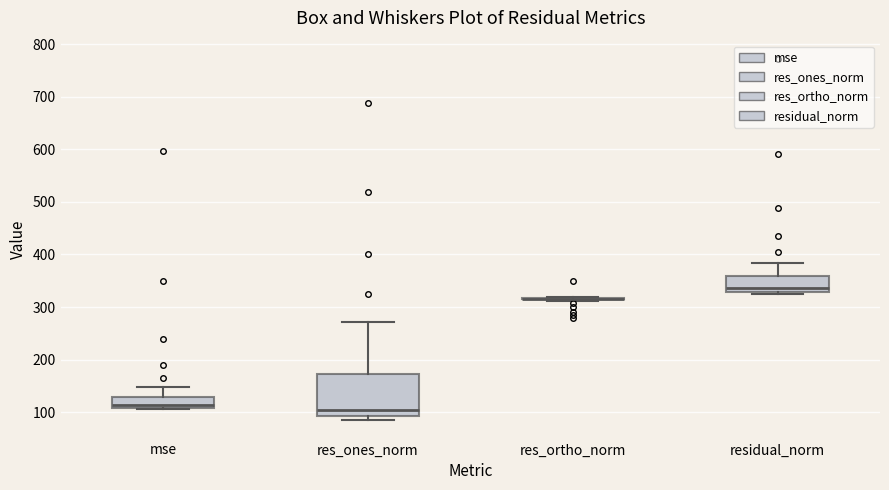

Where is the upper edge of the box for res_ones_norm on the y-axis? The values are not printed on the chart, so give them approximately, as read against the axis.

170